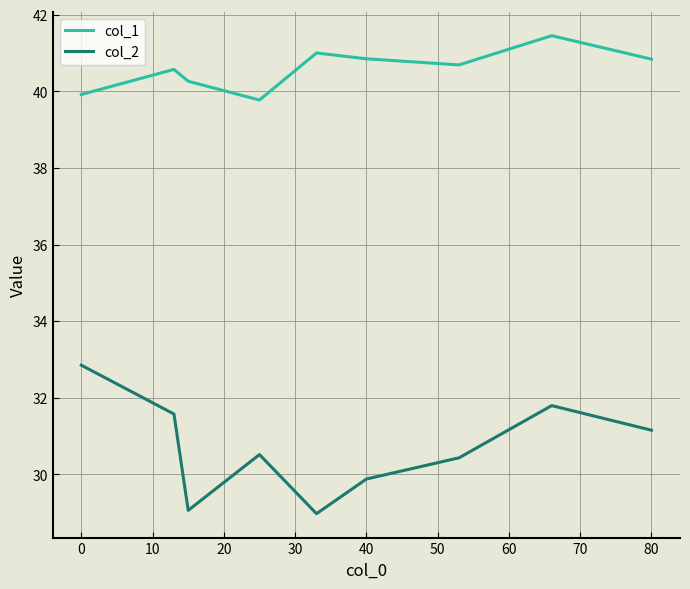

True or false: col_1 and col_2 intersect in this chart.

False